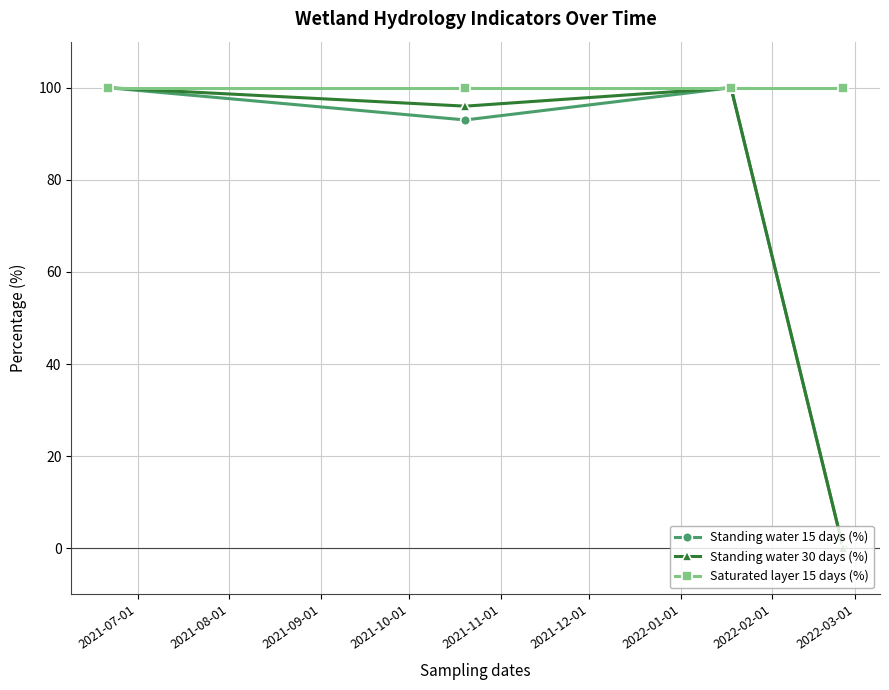

Which series has the largest total across all categories?

Saturated layer 15 days (%)